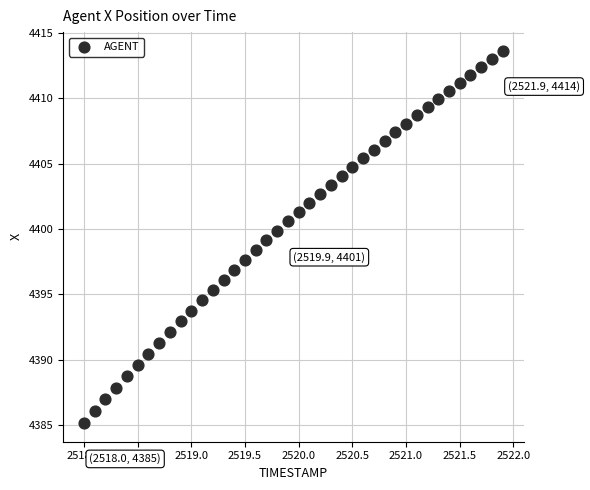

What is the range of Y values (max minus min)?

28.5